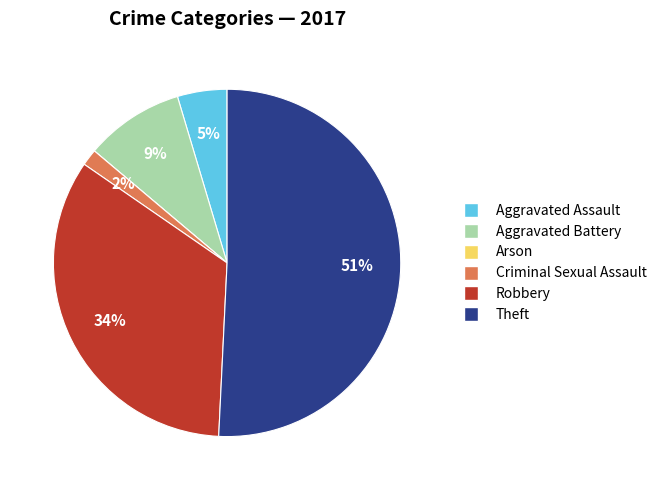

Which category has the biggest portion of the pie?

Theft